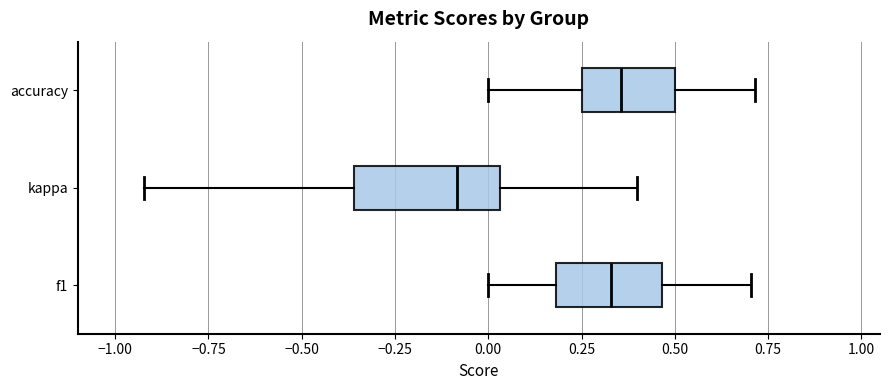

Where does the median line of the box for f1 sit on the x-axis? The values are not printed on the chart, so give them approximately, as read against the axis.

0.35